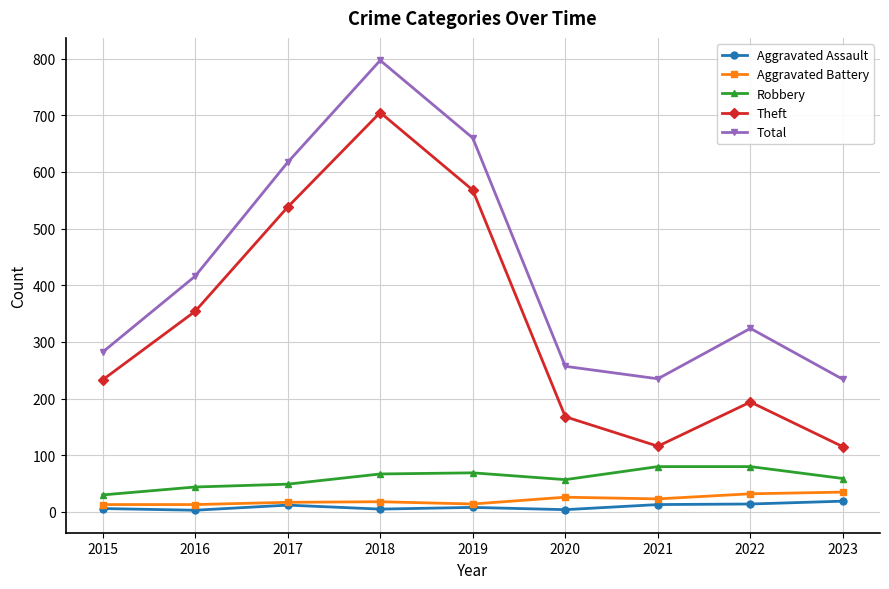

What is the approximate value of Total at 2020, to the nearest 50?

250